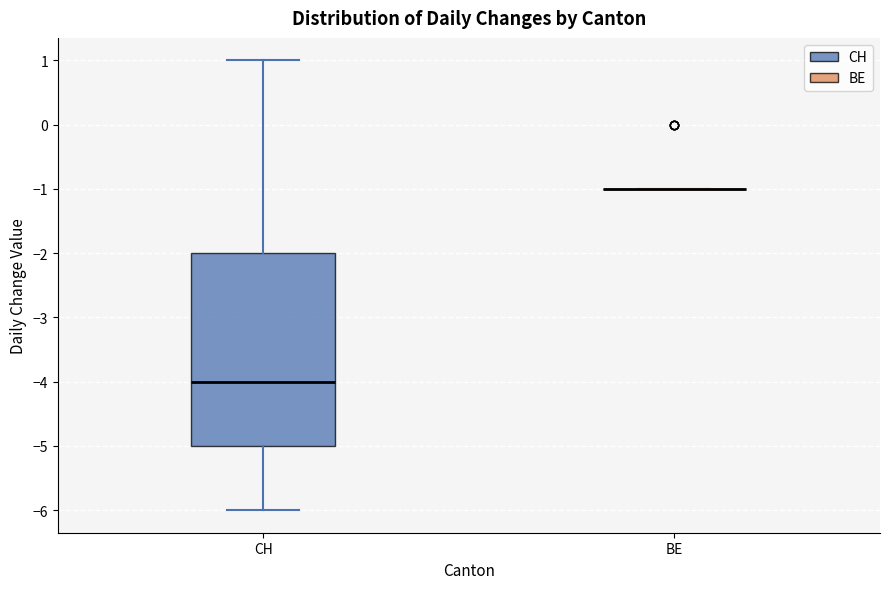

Reading left to right, transcribe this box plot: for each box, give where its median line is, the range the box spans, and where its two whiskers end, as read against the y-axis. The values are not printed on the chart, so give them approximately, as read against the axis.

CH: median -4, box -5 to -2, whiskers -6 to 1
BE: box collapsed to a line at -1, whiskers -1 to -1